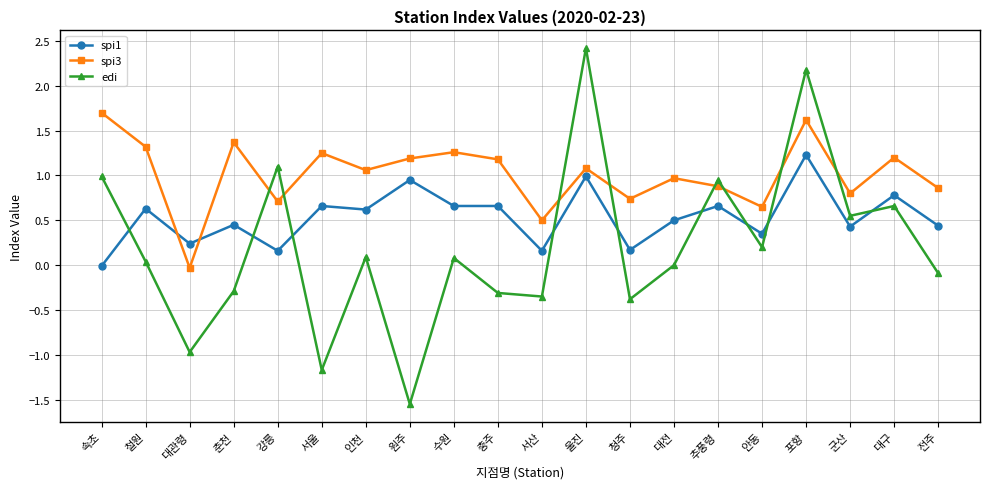

True or false: spi3 has a value of 1.4 at 대전.

False